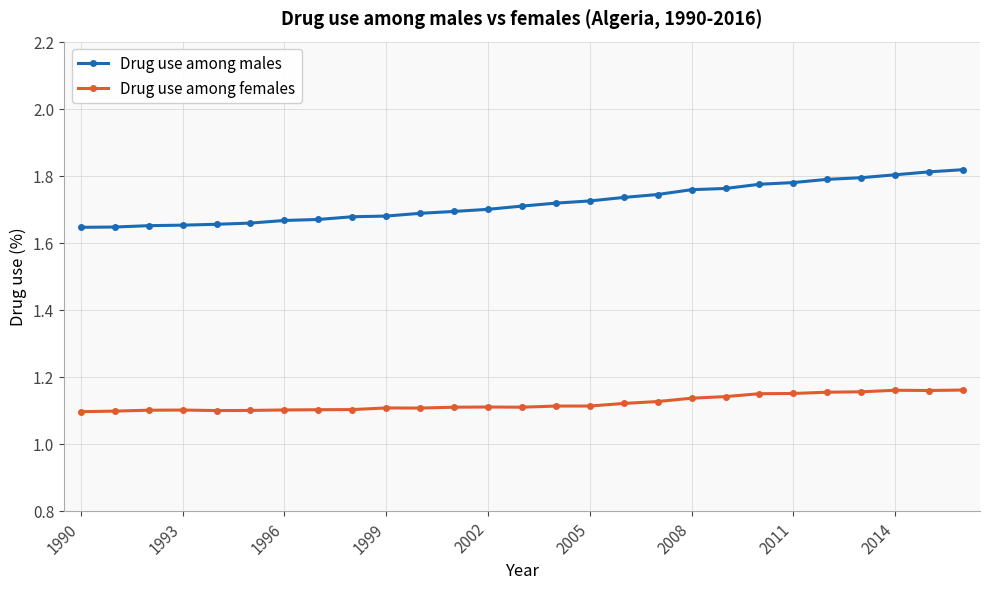

True or false: Drug use among males and Drug use among females intersect in this chart.

False